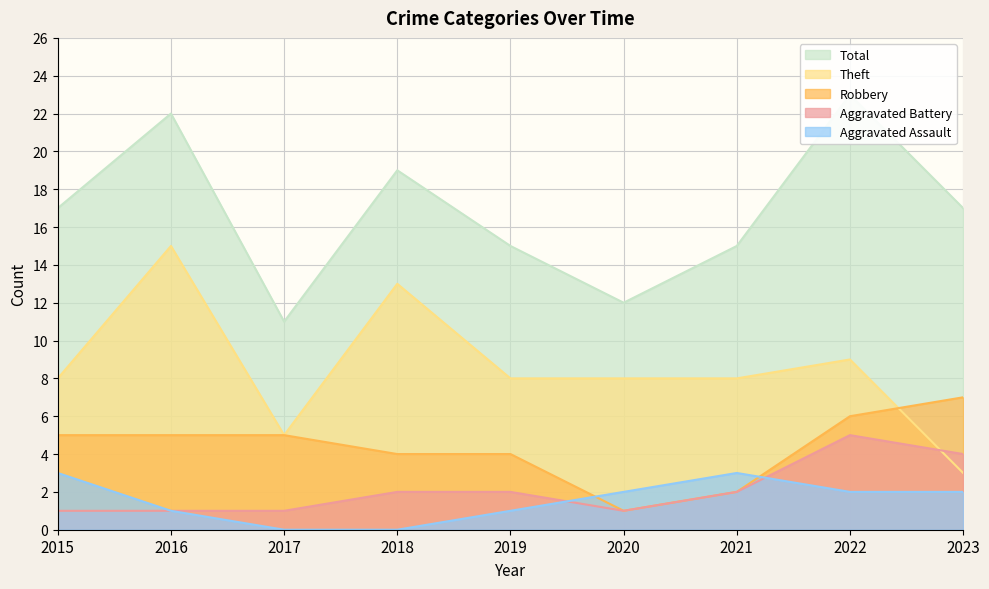

Which category has the highest value across all series?

2022